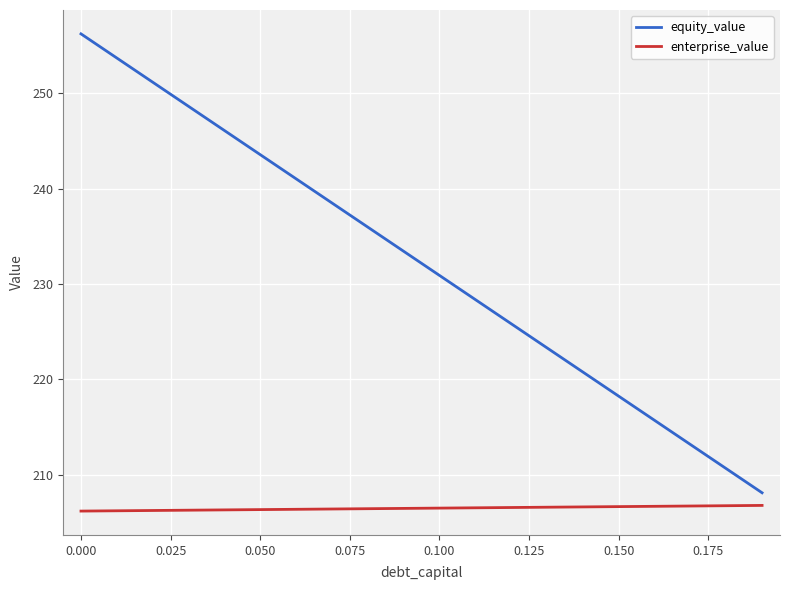

List the series in order of their overall mean, lowest first.

enterprise_value, equity_value